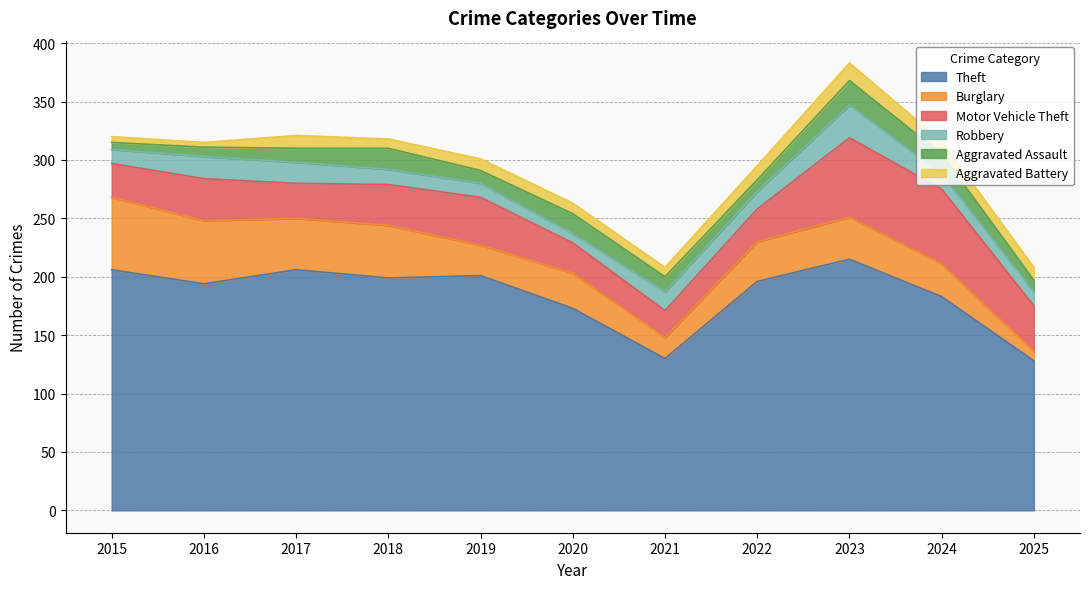

Reading right to left, extract all data points from this chart.

Theft: 2025=128	2024=183	2023=215	2022=196	2021=130	2020=173	2019=201	2018=199	2017=206	2016=194	2015=206
Burglary: 2025=8	2024=28	2023=36	2022=34	2021=18	2020=30	2019=26	2018=45	2017=44	2016=54	2015=62
Motor Vehicle Theft: 2025=39	2024=64	2023=68	2022=28	2021=23	2020=26	2019=41	2018=35	2017=30	2016=36	2015=29
Robbery: 2025=12	2024=13	2023=28	2022=15	2021=16	2020=8	2019=12	2018=13	2017=18	2016=19	2015=12
Aggravated Assault: 2025=10	2024=17	2023=21	2022=10	2021=13	2020=17	2019=11	2018=18	2017=12	2016=8	2015=6
Aggravated Battery: 2025=11	2024=11	2023=15	2022=12	2021=8	2020=9	2019=10	2018=8	2017=11	2016=4	2015=5